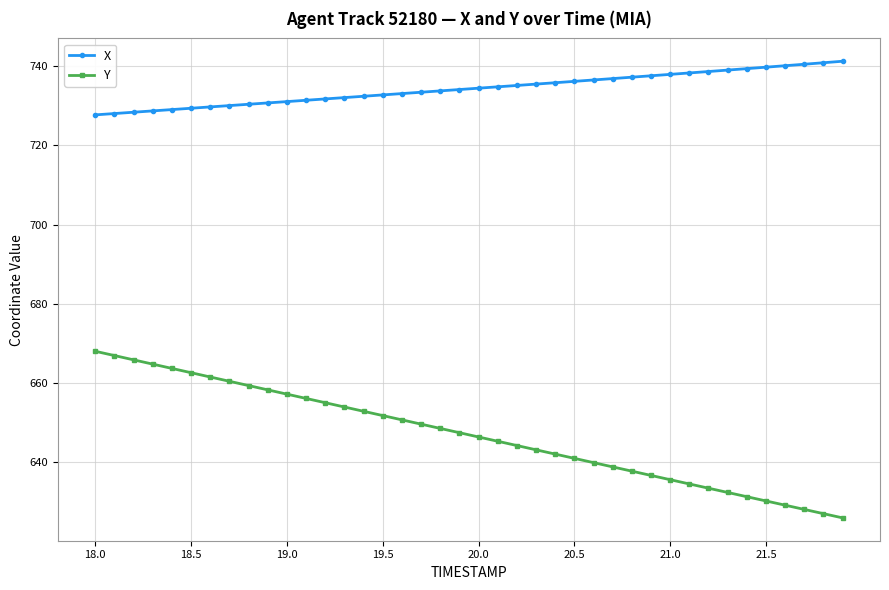

List the series in order of their overall mean, highest first.

X, Y